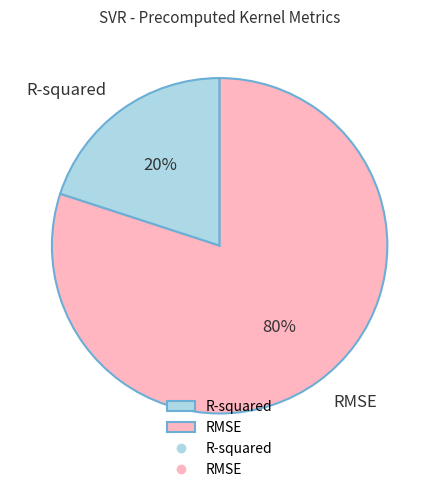

How many slices are in this pie chart?

2